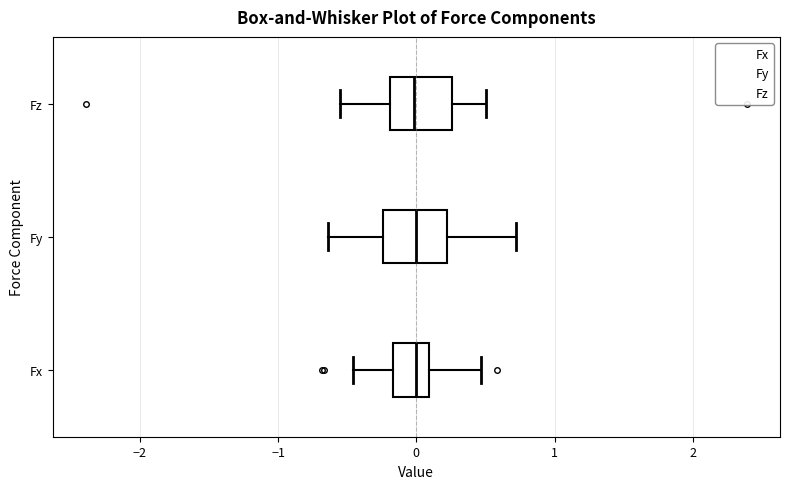

Where is the right edge of the box for Fx on the x-axis? The values are not printed on the chart, so give them approximately, as read against the axis.

0.1